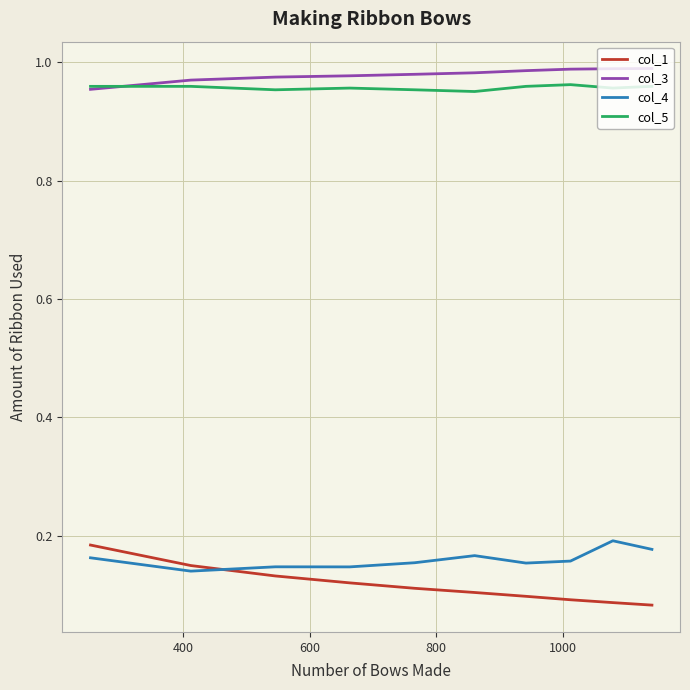

Which series has the largest range (max minus min)?

col_1